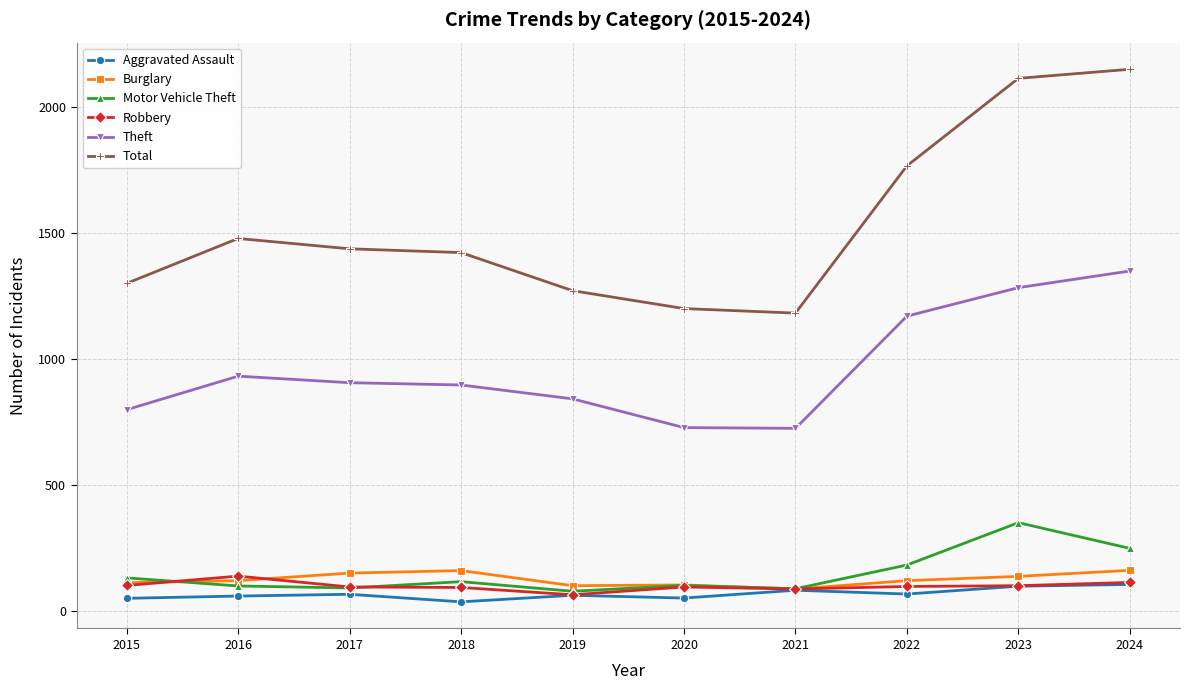

True or false: Motor Vehicle Theft has a value of 90 at 2021.

True